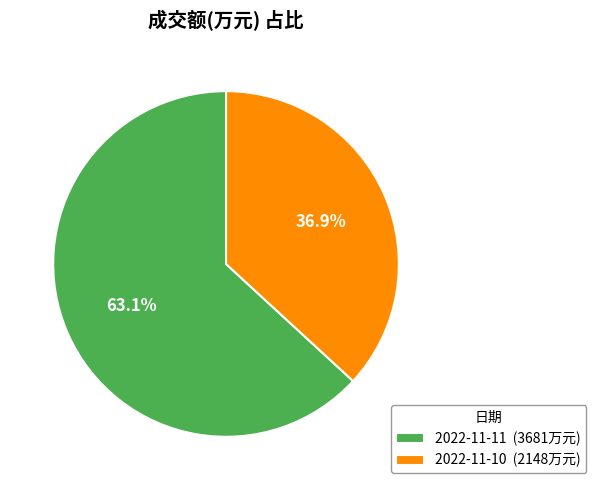

Rank the categories by value from lowest to highest.

2022-11-10, 2022-11-11